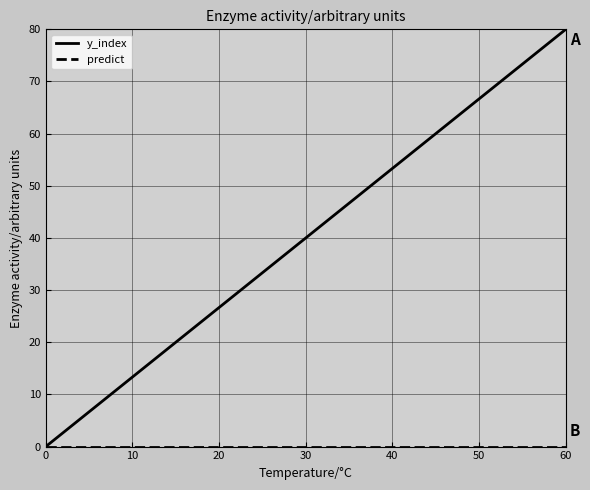

How many lines are shown in the chart?

2